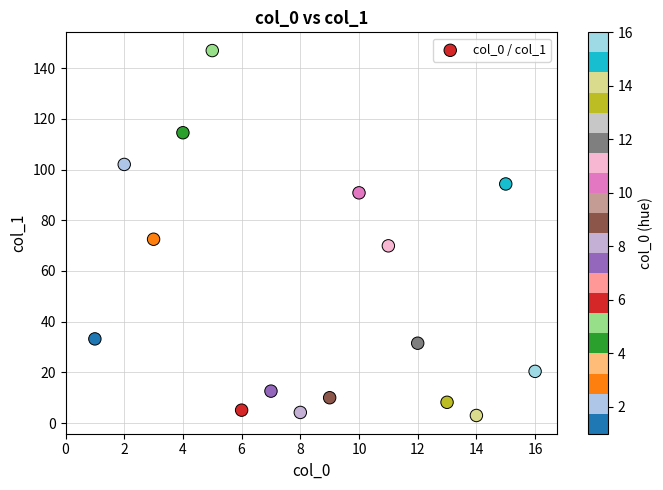

What is the range of Y values (max minus min)?

143.9